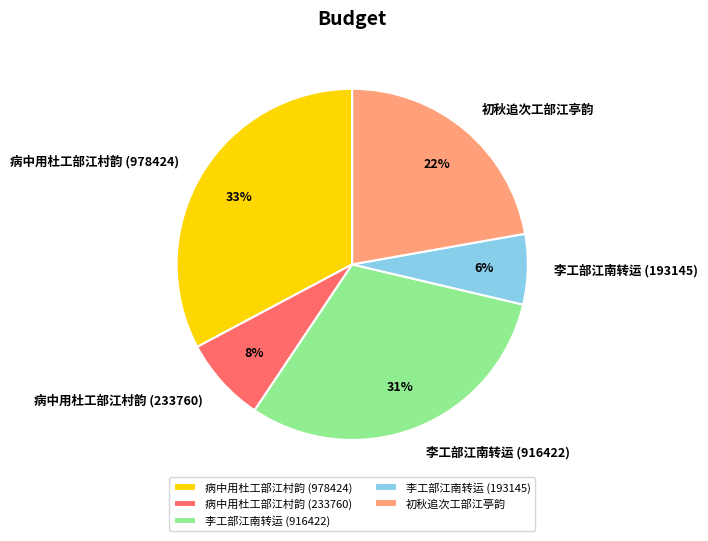

Between 李工部江南转运 (916422) and 李工部江南转运 (193145), which is larger?

李工部江南转运 (916422)